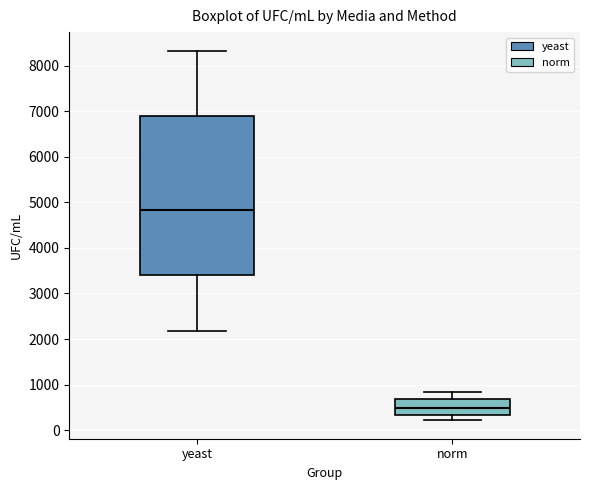

Comparing the boxes themselves (not the whiskers), which one is the tallest?

yeast